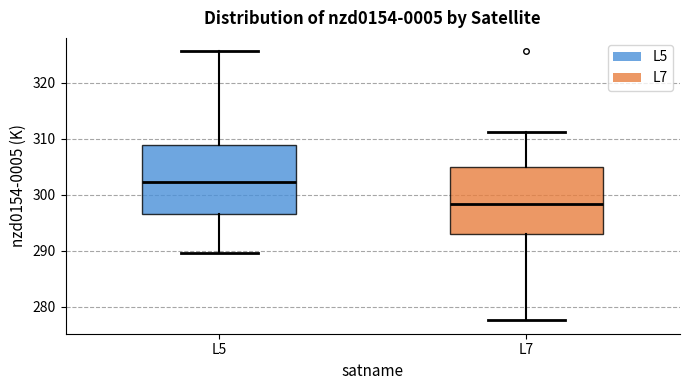

Which box has the highest median line?

L5